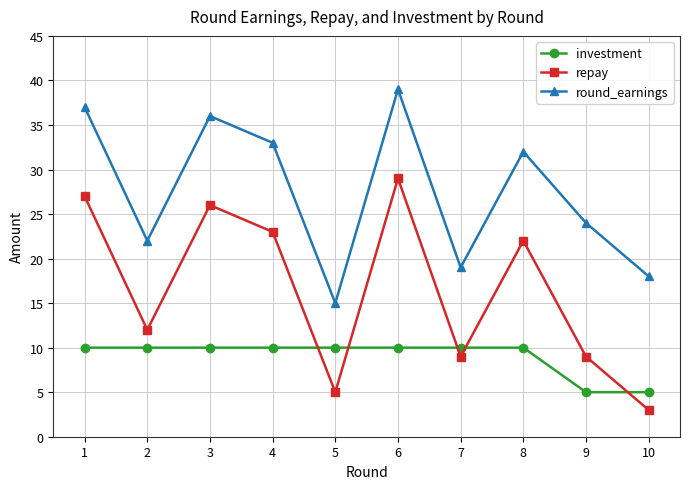

What is the difference between the second highest and minimum values in the round_earnings series?

22